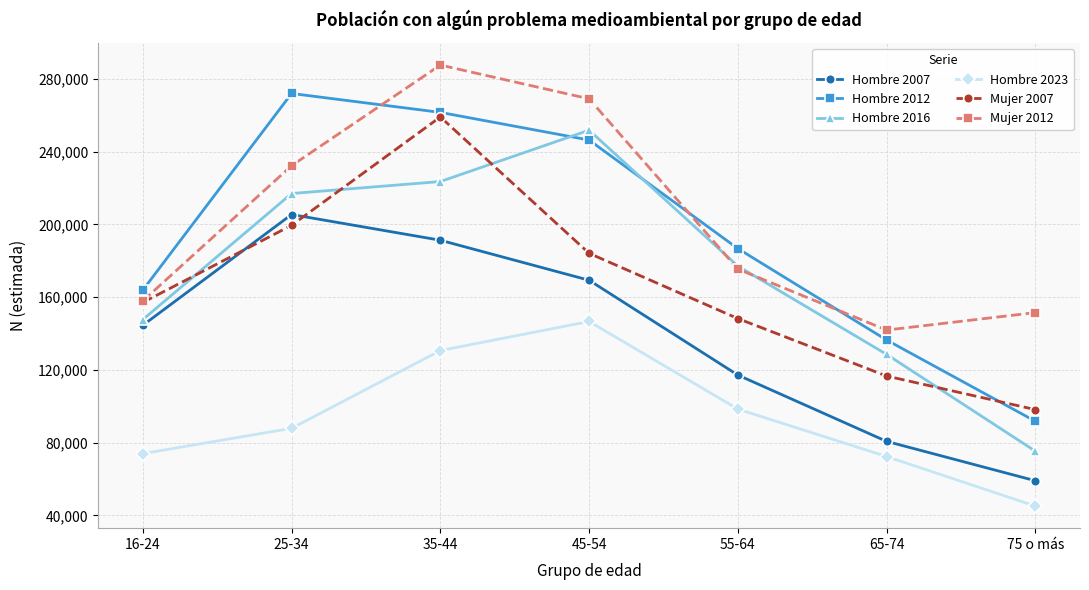

What position from the left is 65-74?

6